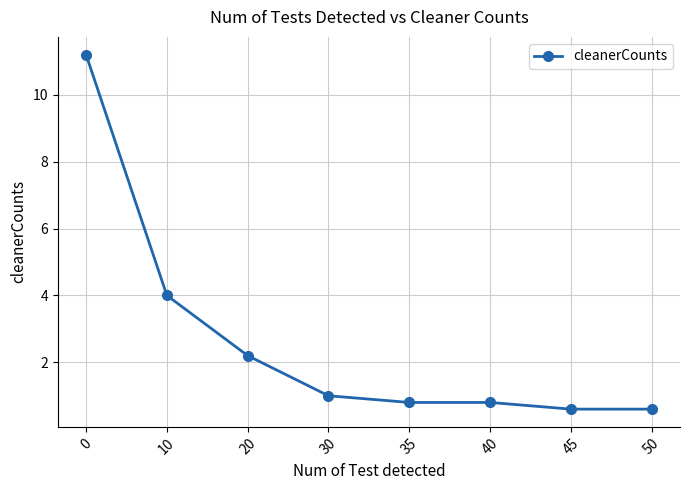

What is the value of the 6th point from the left?

0.8